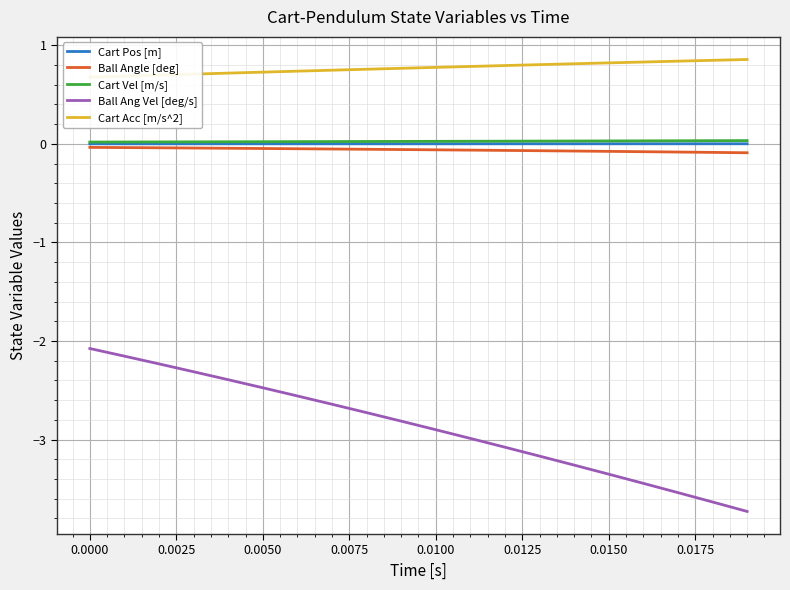

The value of Ball Ang Vel [deg/s] at 0.0050 is -0.9. True or false?

False